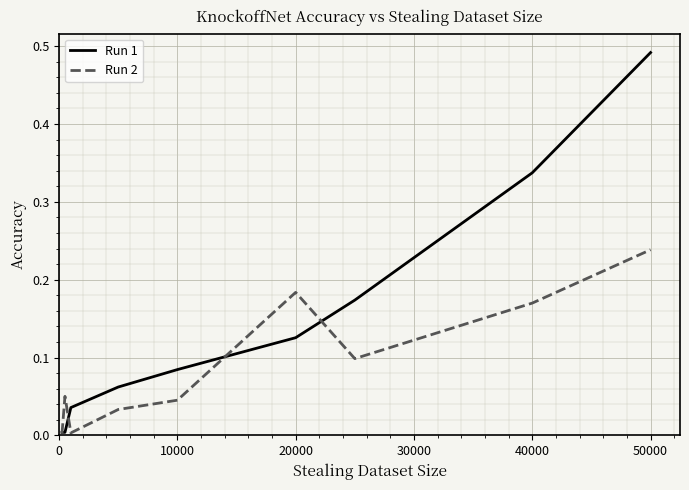

Which series has the widest spread of values?

Run 1